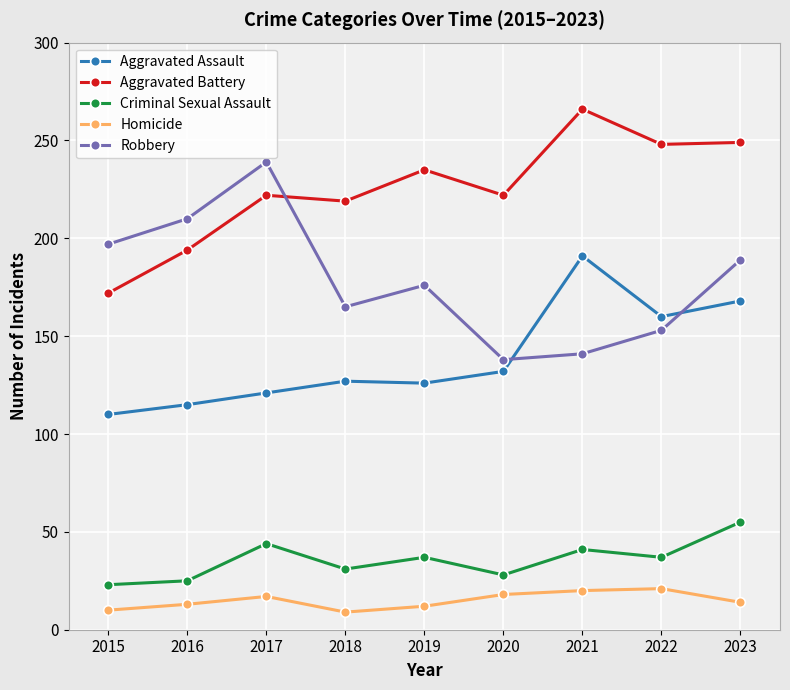

At which category is the sum across all series the highest?

2023